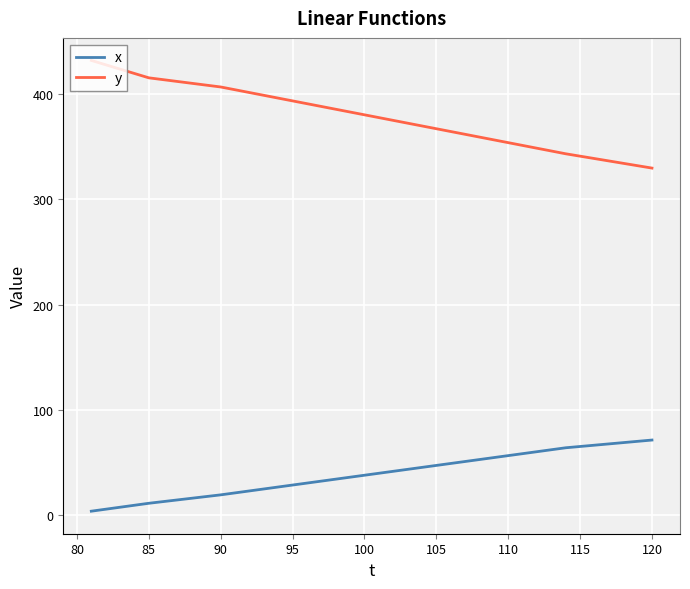

Rank the series by their maximum value, from highest to lowest.

y, x